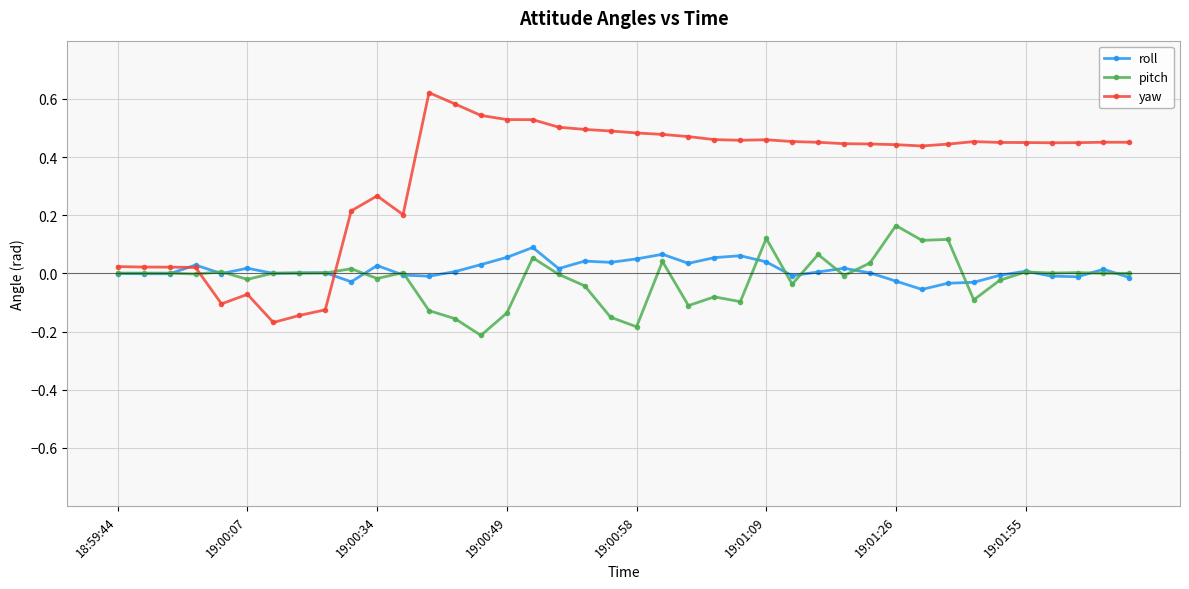

Which series has the widest spread of values?

yaw